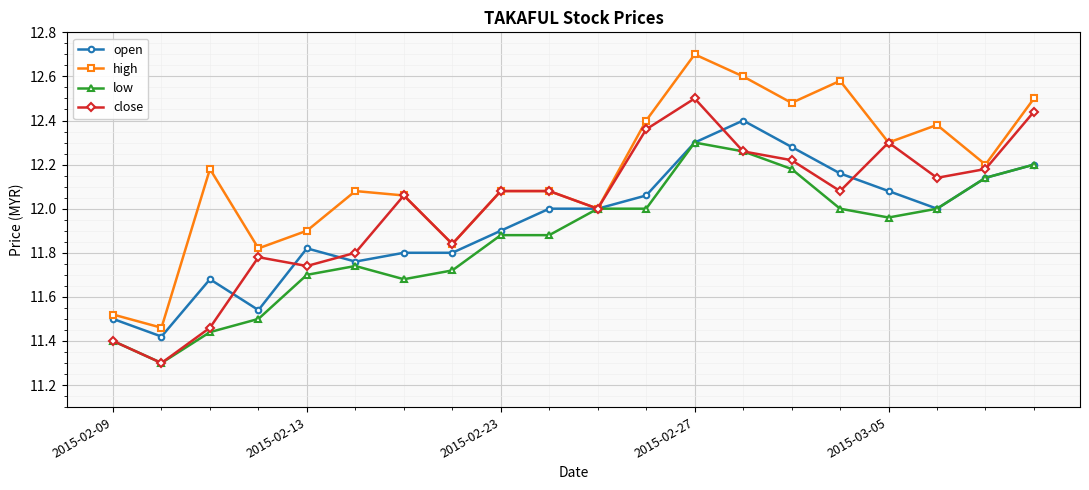

Which series has the largest total across all categories?

high